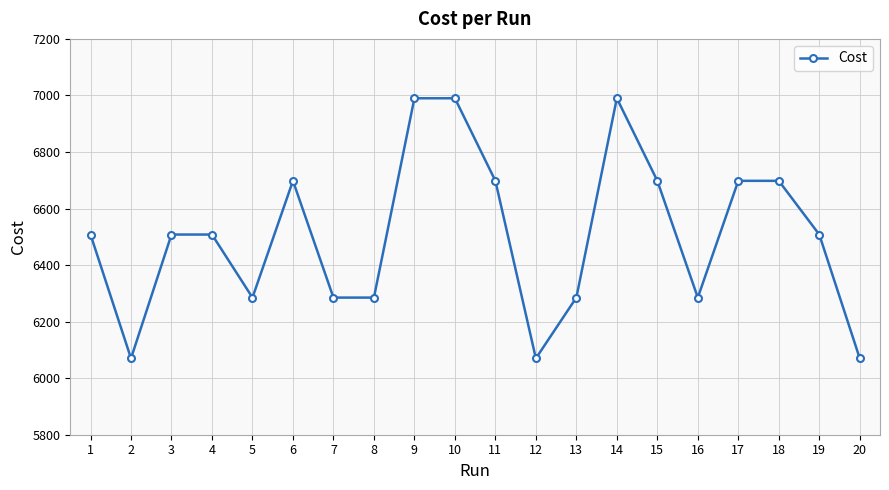

Count the number of data series in this chart.

1